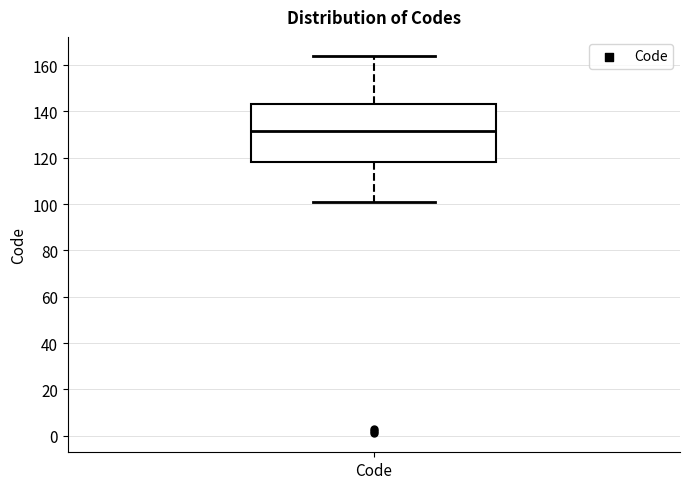

Transcribe this box plot: give where the median line is, the range the box spans, and where the two whiskers end, as read against the y-axis. The values are not printed on the chart, so give them approximately, as read against the axis.

median 132, box 118 to 144, whiskers 102 to 164